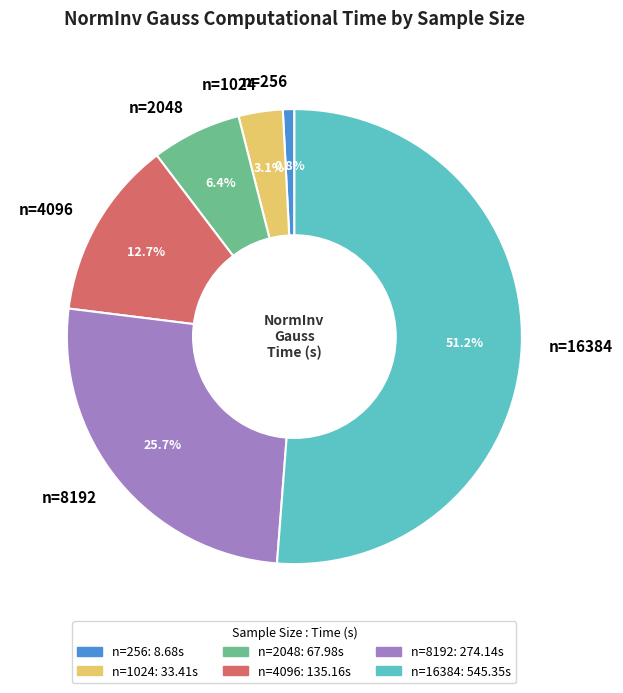

Which category has the smallest portion of the pie?

n=256